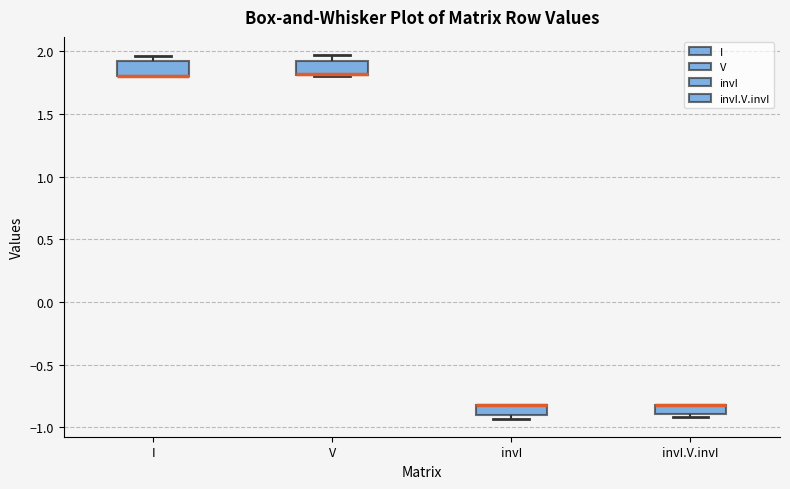

Where is the lower edge of the box for invI.V.invI on the y-axis? The values are not printed on the chart, so give them approximately, as read against the axis.

-0.90